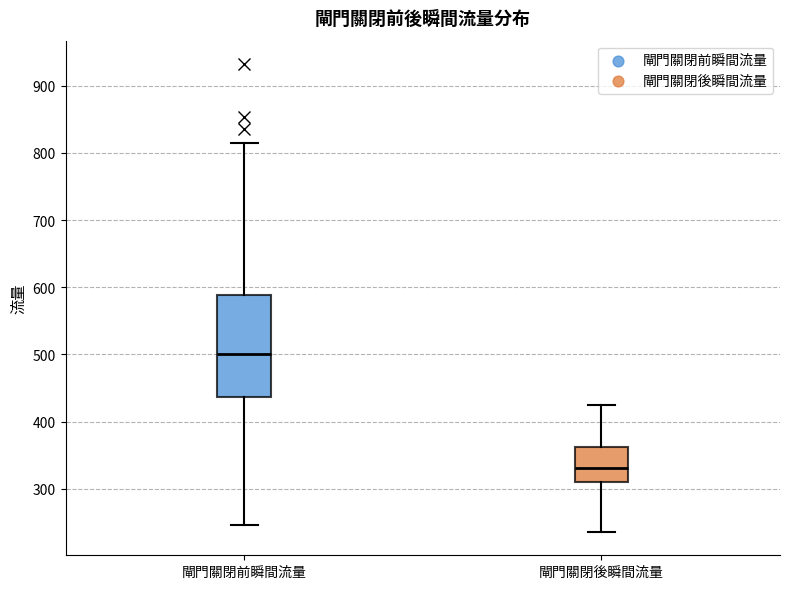

Reading left to right, read every box against the y-axis: the position of its median line, the range the box covers, and the ends of its whiskers. The values are not printed on the chart, so give them approximately, as read against the axis.

閘門關閉前瞬間流量: median 500, box 440 to 590, whiskers 250 to 820
閘門關閉後瞬間流量: median 330, box 310 to 360, whiskers 240 to 430